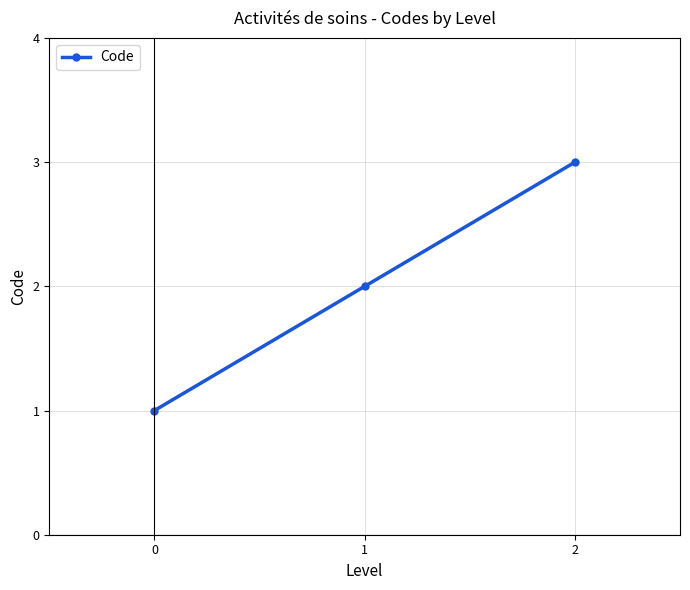

List the labels in order of value, smallest first.

0, 1, 2